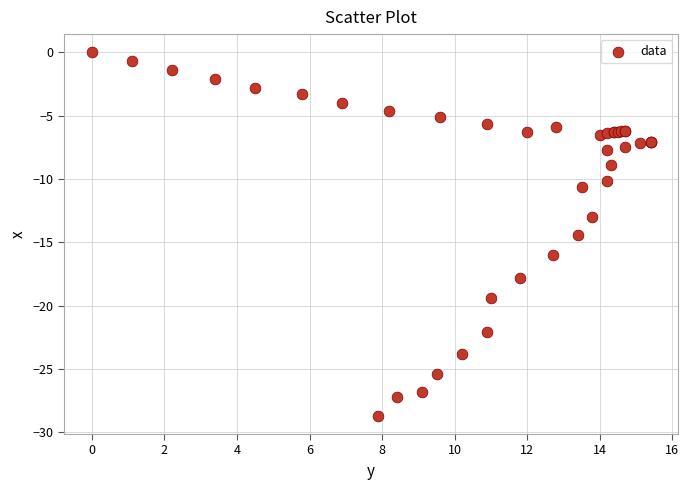

What Y value in the scatter plot is closest to -14?

-14.4